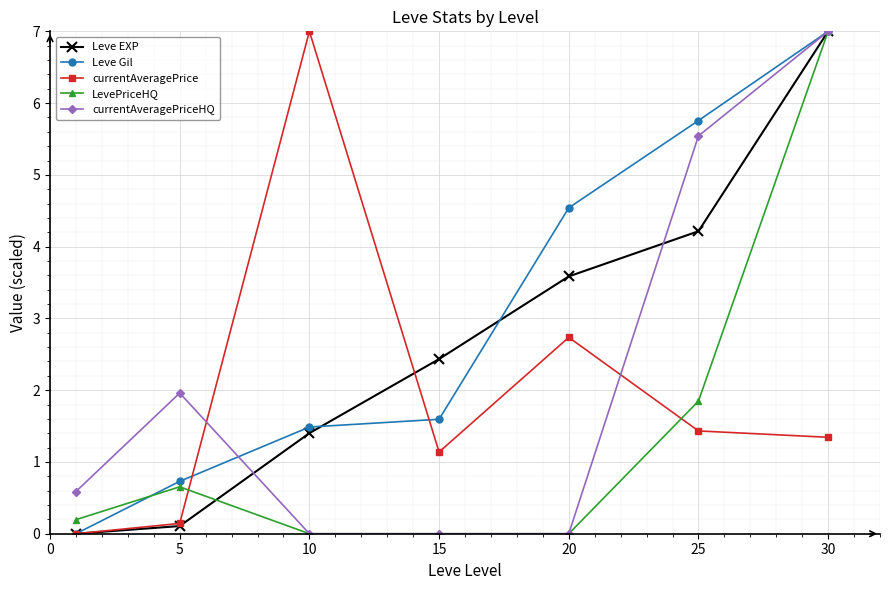

What are all the series names shown in the legend?

Leve EXP, Leve Gil, currentAveragePrice, LevePriceHQ, currentAveragePriceHQ